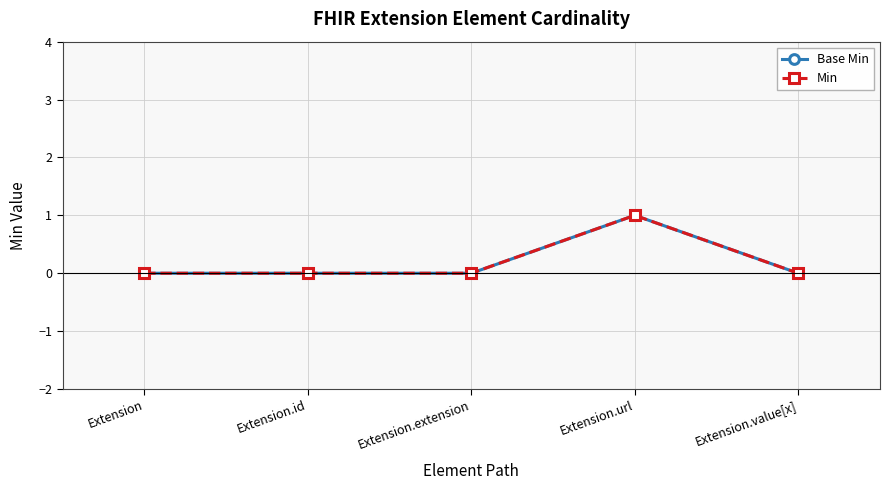

Is this an area chart (filled region under the line)?

No